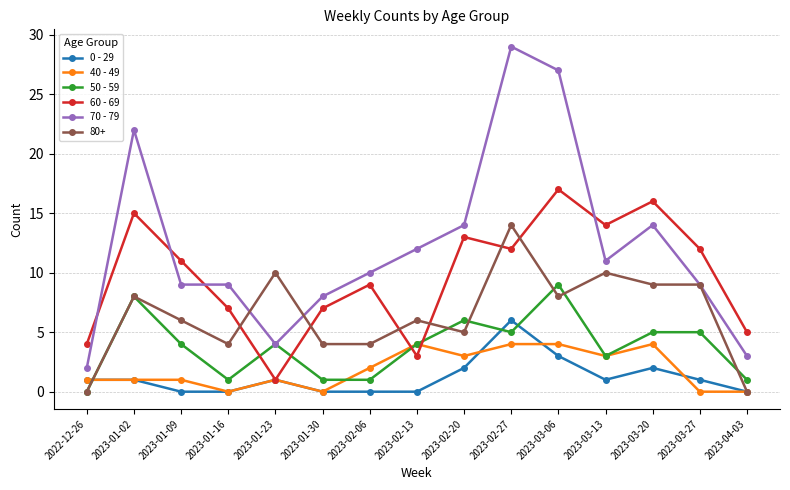

At which category is the sum across all series the highest?

2023-02-27